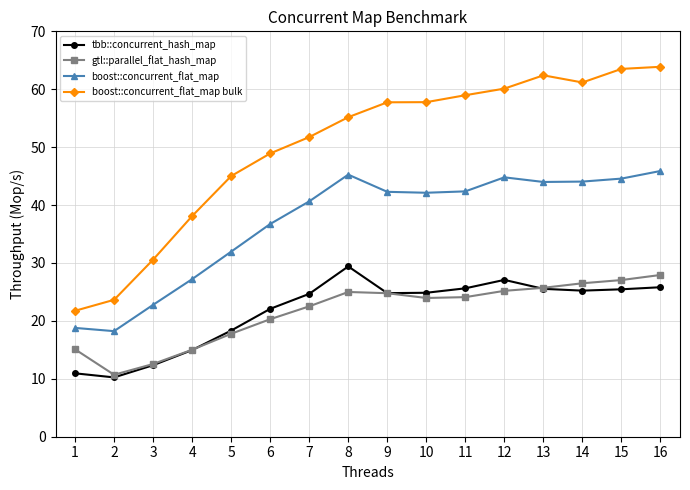

How many data points in tbb::concurrent_hash_map are above 24?

10